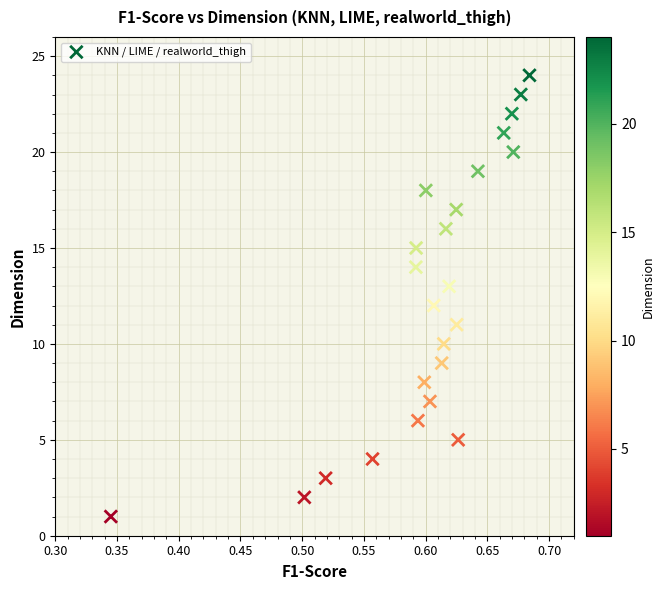

What is the range of Y values (max minus min)?

23